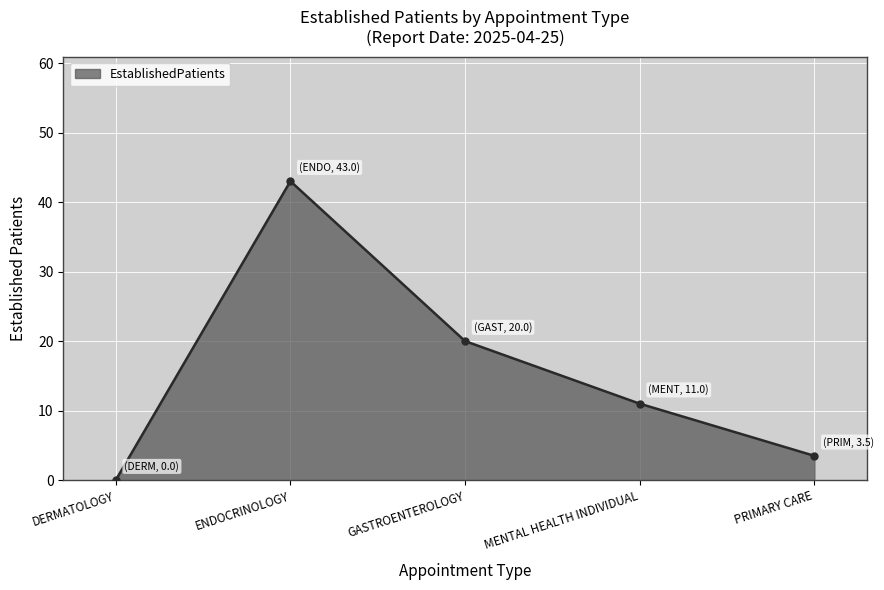

How many interior local peaks (higher than both neighbors) does the data have?

1